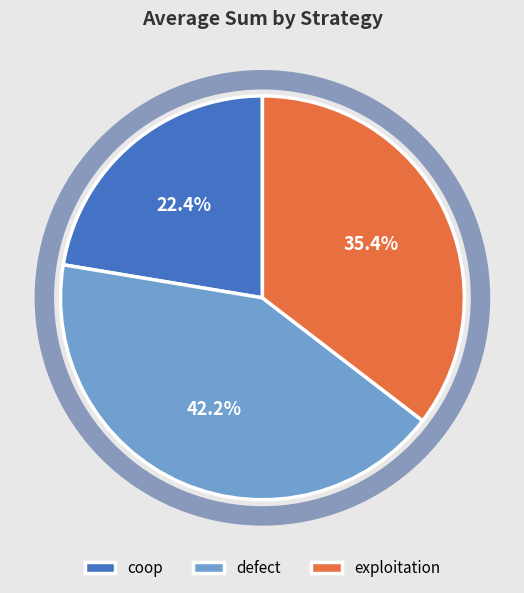

What is the largest slice in the pie chart?

defect